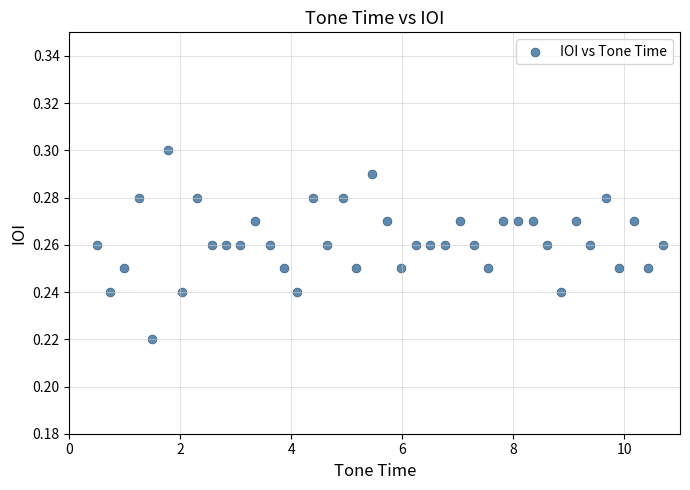

What is the range of X values (max minus min)?

10.2